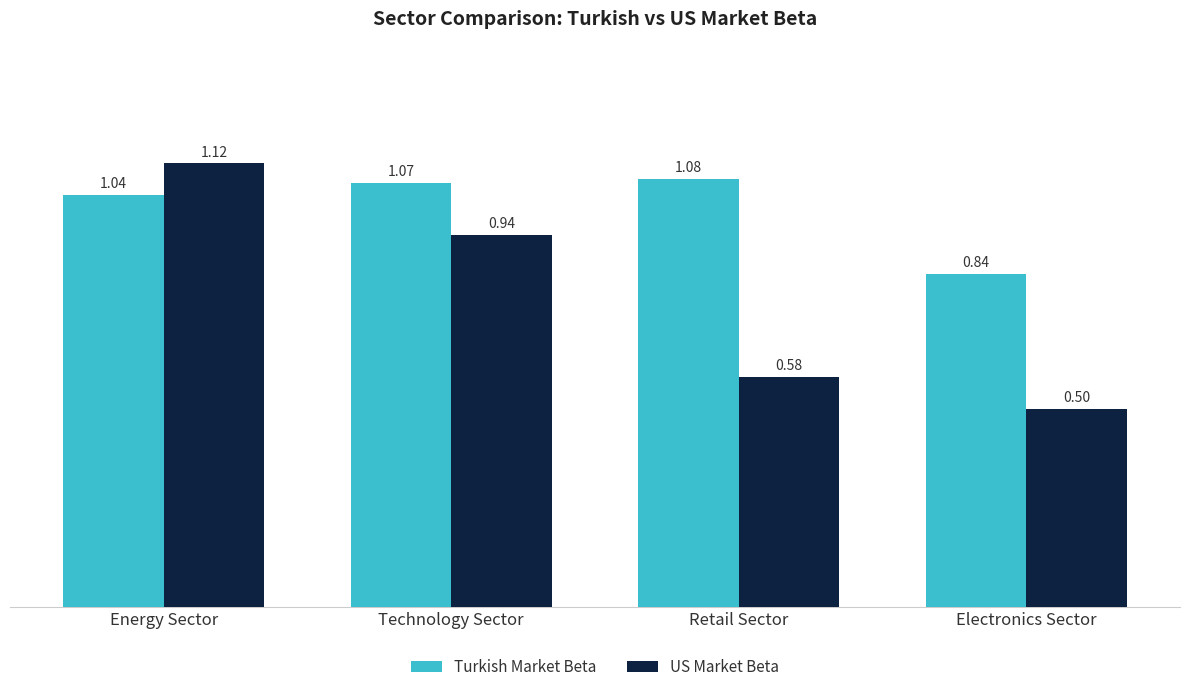

Which series has the widest spread of values?

US Market Beta